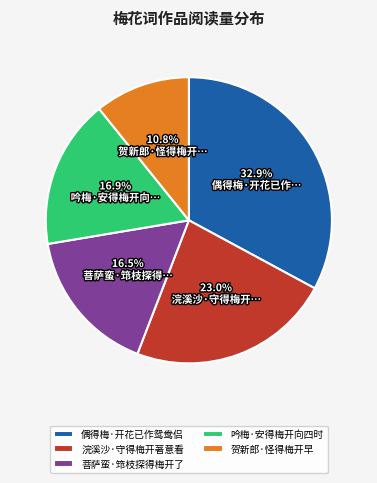

Is it true that 浣溪沙·守得梅开著意看 is 28% of the pie?

False